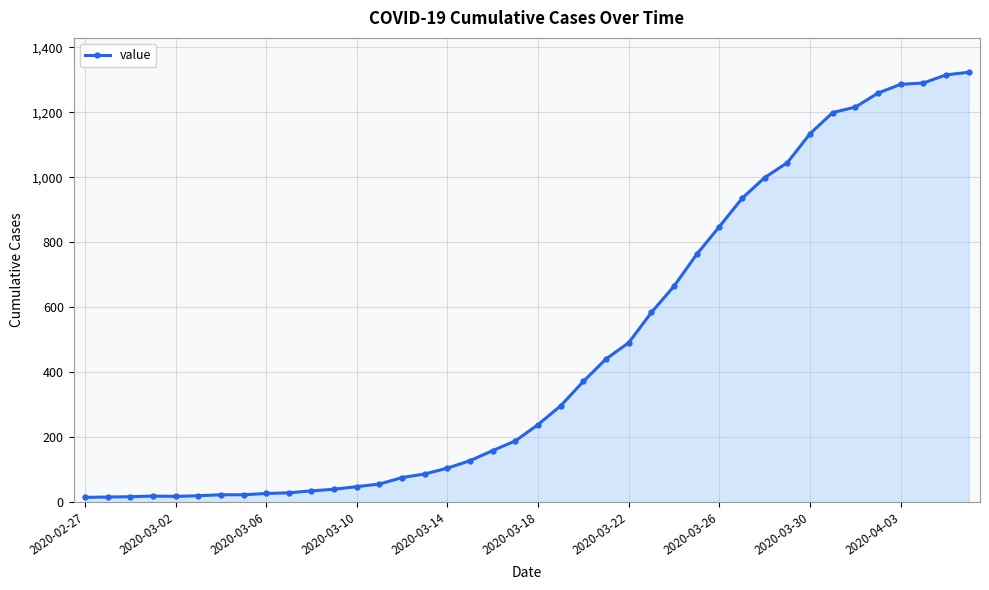

What is the sum of all values?

18831